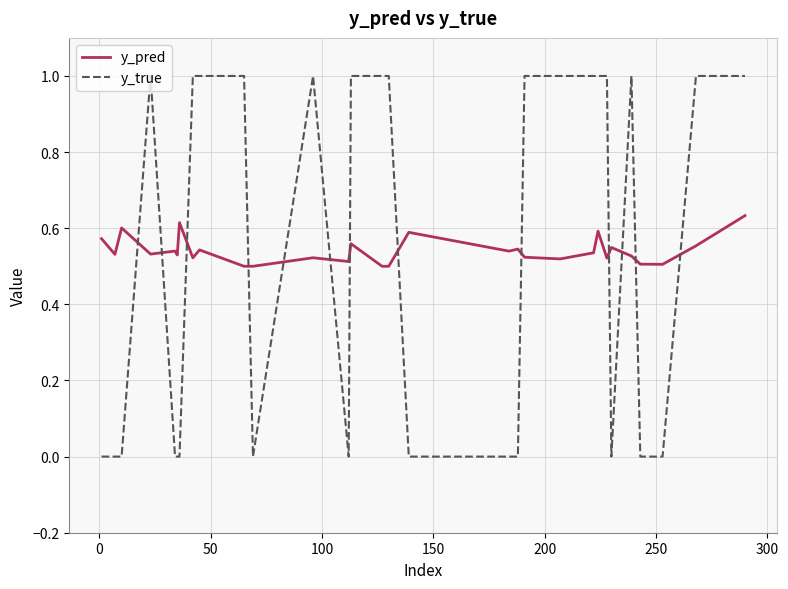

Which series ends up on top after the final intersection of y_true and y_pred?

y_true